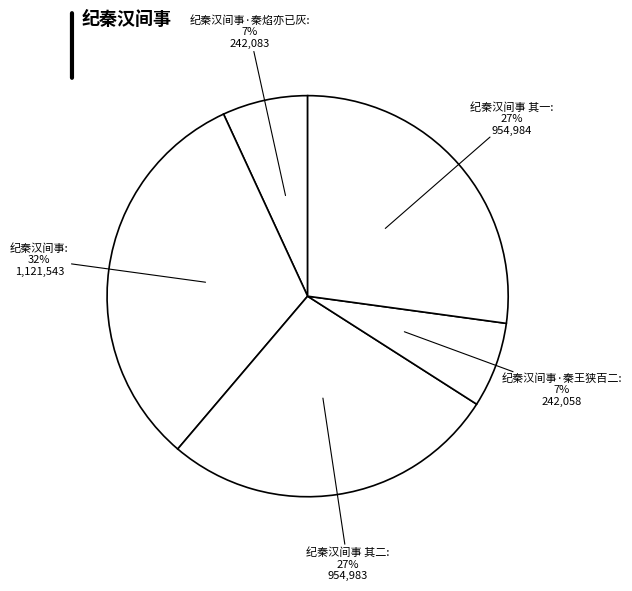

To the nearest percent, what is the difference between the 纪秦汉间事 and 纪秦汉间事 其一 slice percentages?

5%